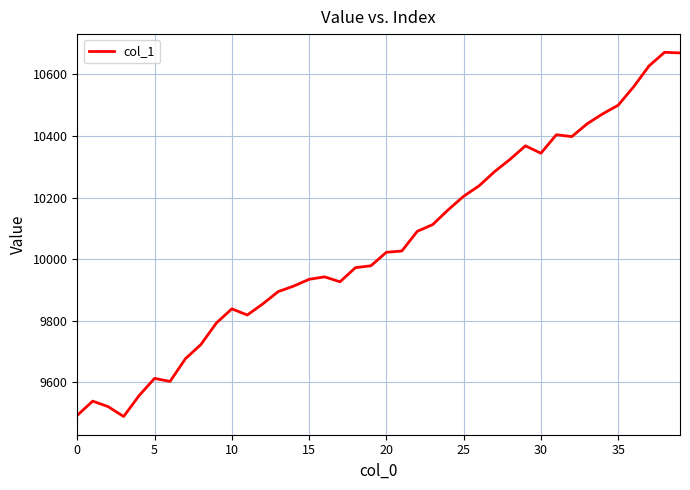

What is the maximum value shown in the chart?

10672